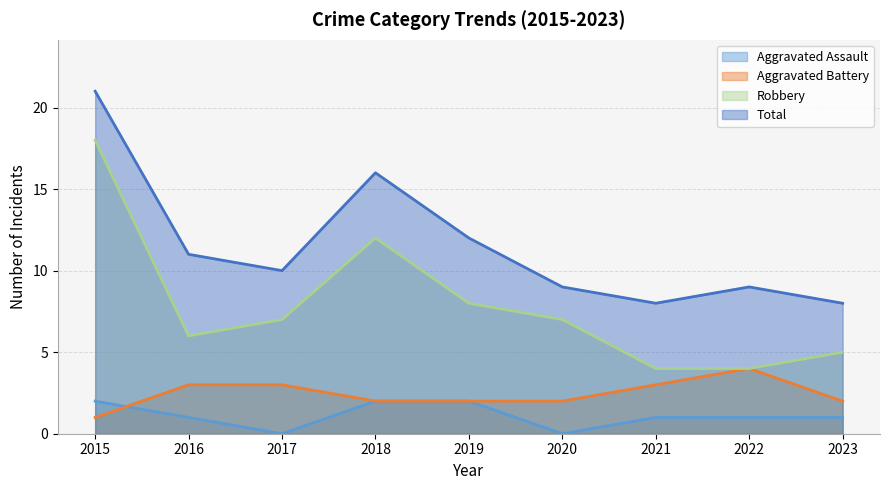

True or false: Total and Aggravated Assault intersect in this chart.

False